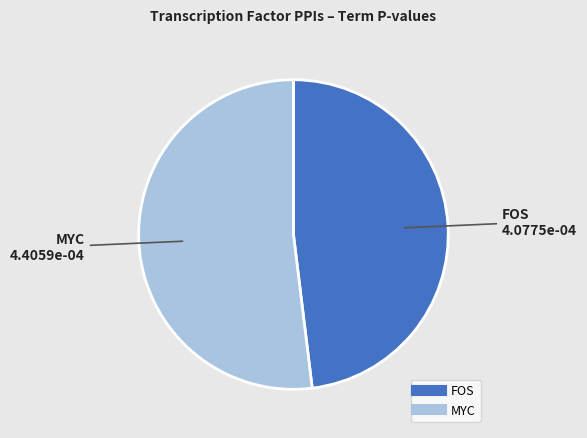

Between MYC and FOS, which is larger?

MYC